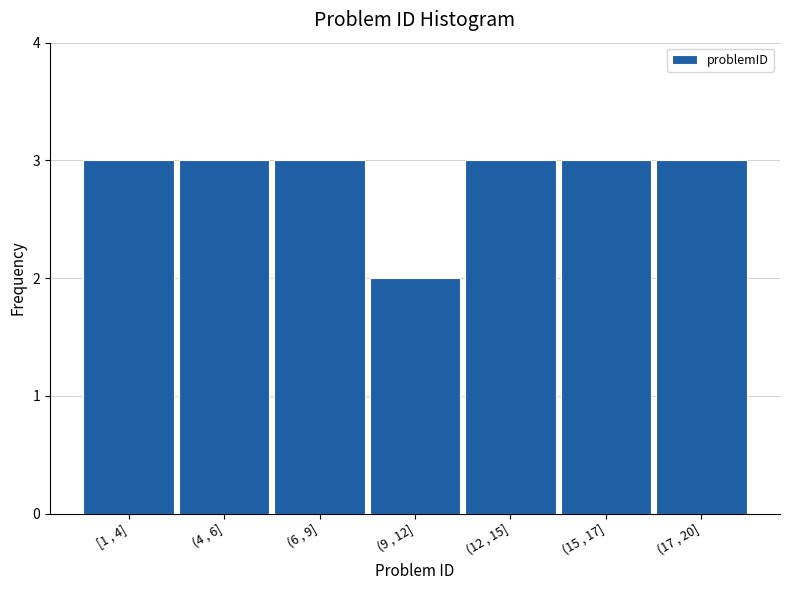

Reading left to right, extract all data points from this chart.

3	3	3	2	3	3	3